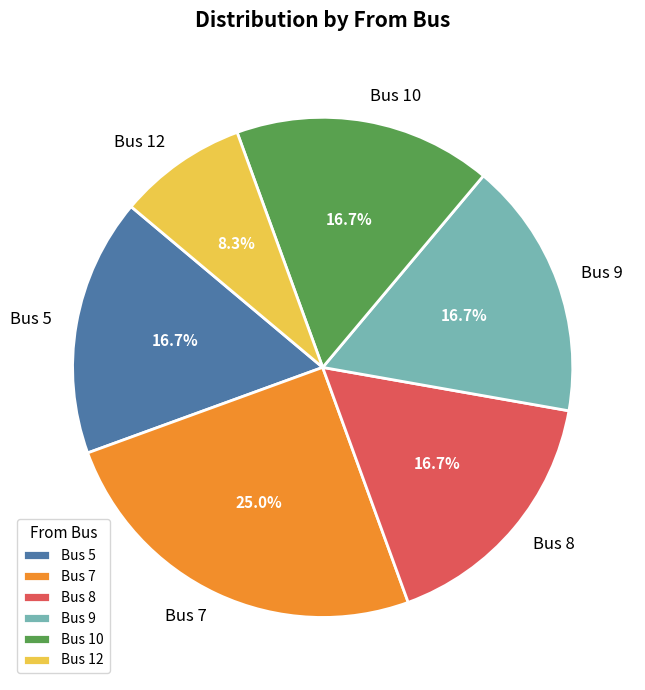

Approximately how many times larger is the value at Bus 9 compared to Bus 8?

1.0